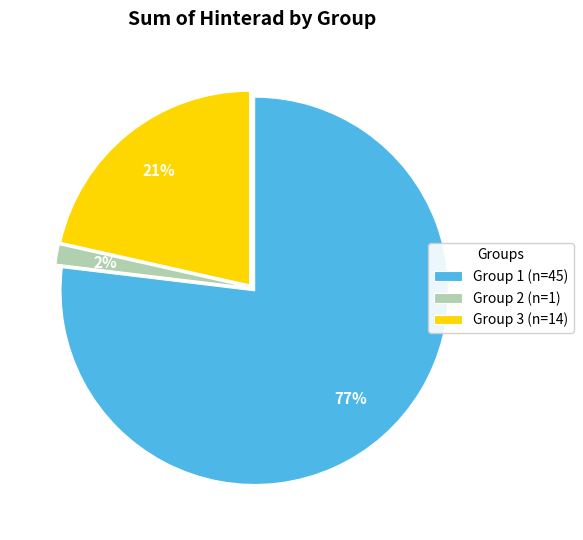

To the nearest percent, what is the difference between the largest and smallest slice percentages?

75%